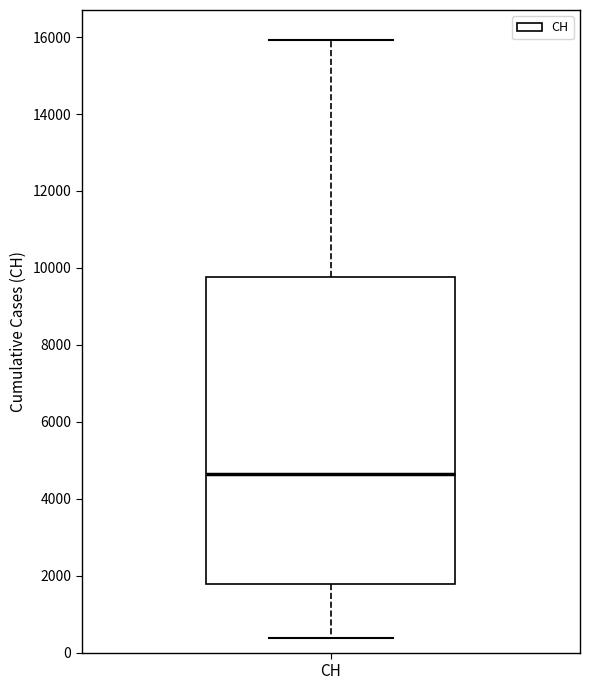

Read this box plot against the y-axis: the position of the median line, the range covered by the box, and the ends of both whiskers. The values are not printed on the chart, so give them approximately, as read against the axis.

median 4600, box 1800 to 9800, whiskers 400 to 16000